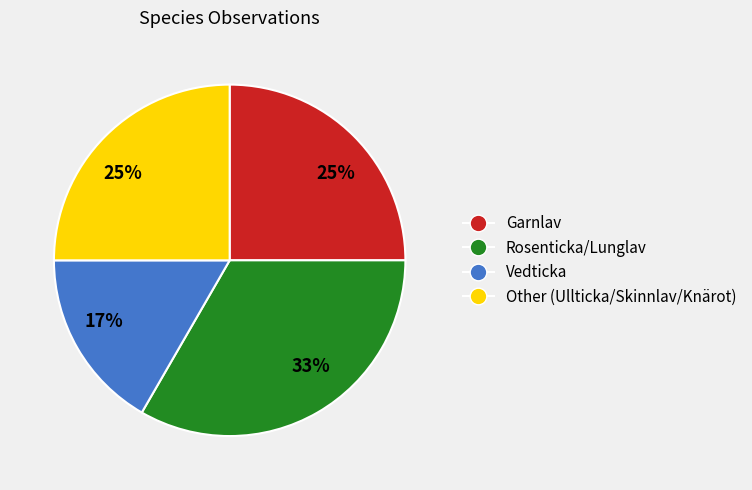

To the nearest percent, what is the average slice percentage?

25%